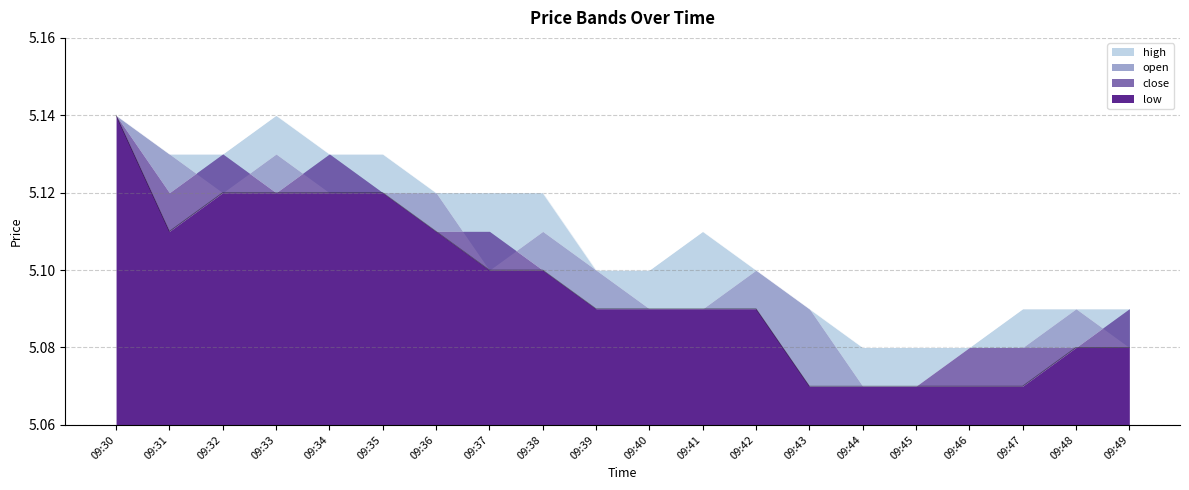

What is the greatest value displayed?

5.1